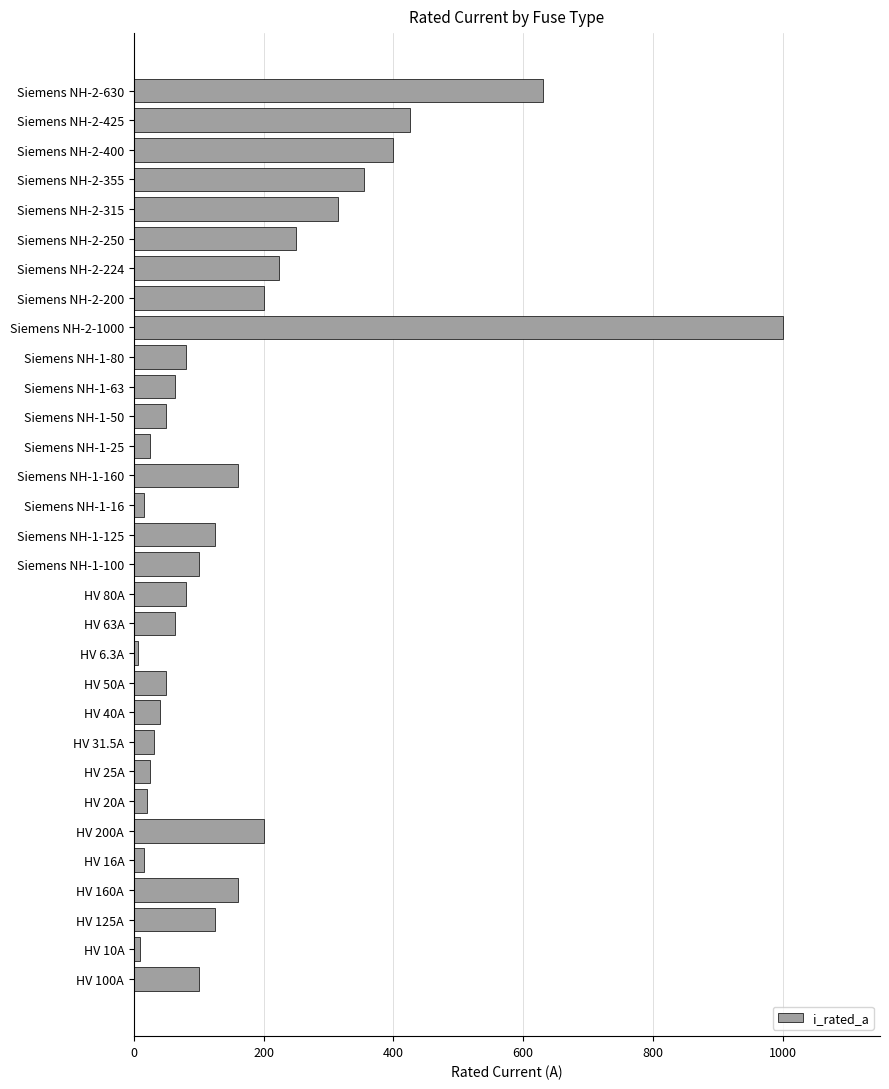

What is the difference between the maximum and minimum values?

993.7